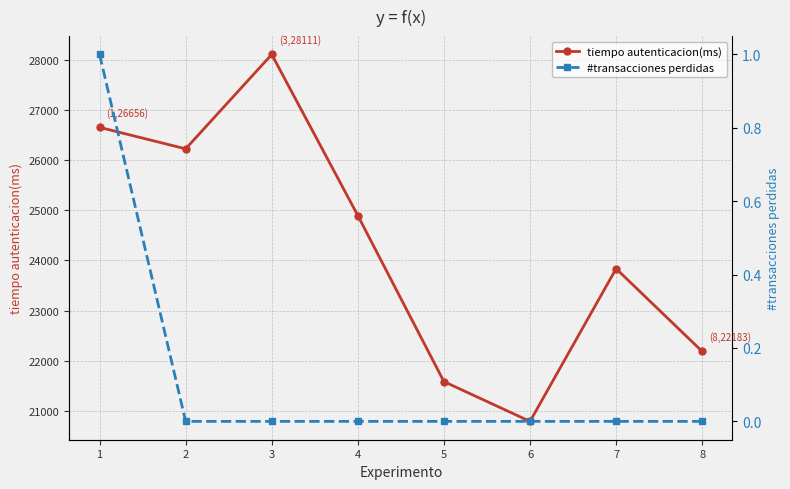

True or false: tiempo autenticacion(ms) and #transacciones perdidas cross at least once.

False